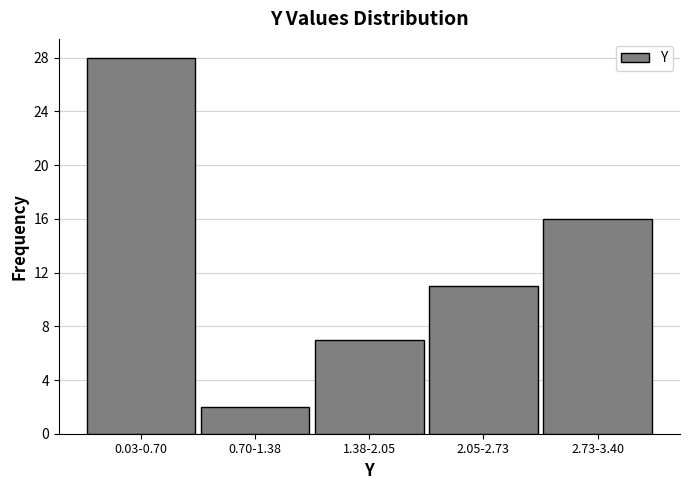

Reading left to right, transcribe all the data shown in this chart.

28	2	7	11	16